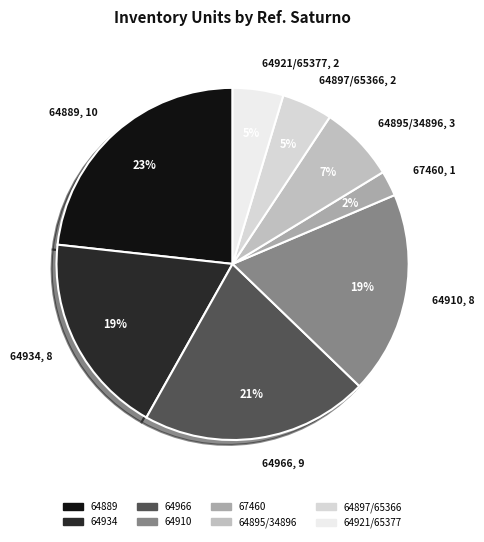

What percentage is the 64921/65377 slice, to the nearest percent?

5%